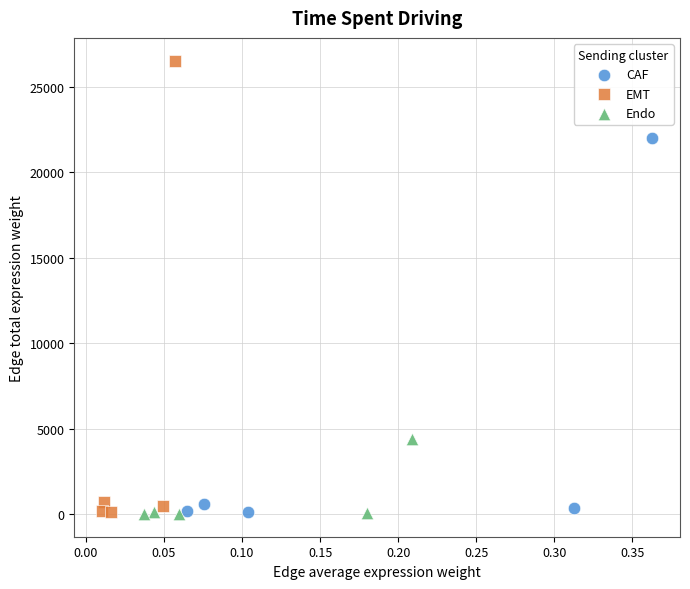

Which series has the widest spread of Y values?

EMT